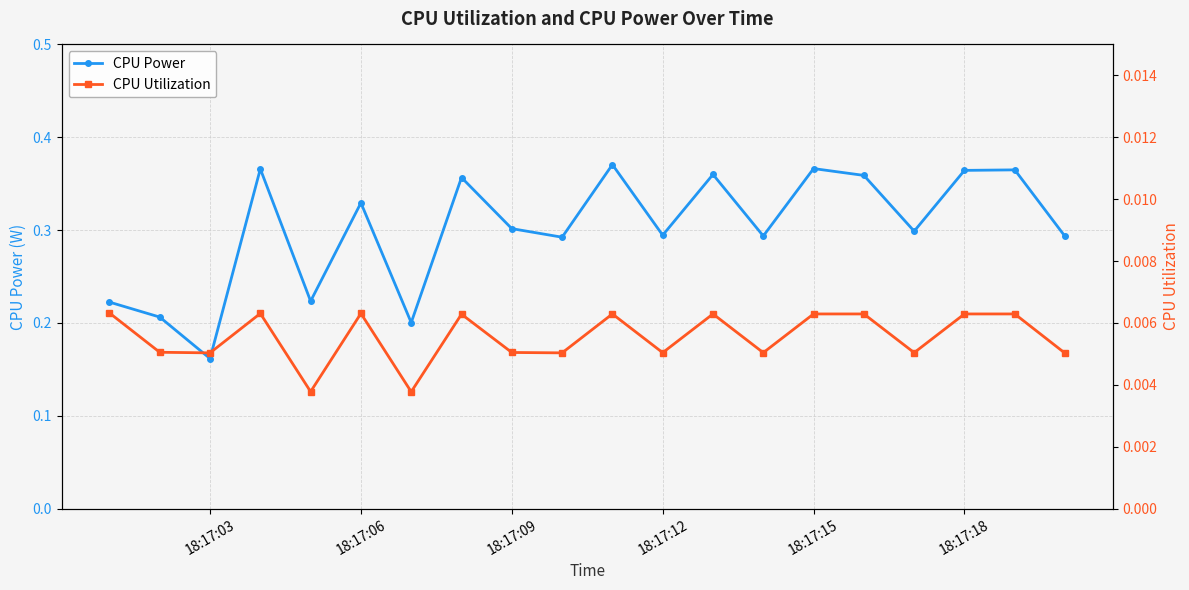

At which category does CPU Power reach its first local valley?

18:17:03